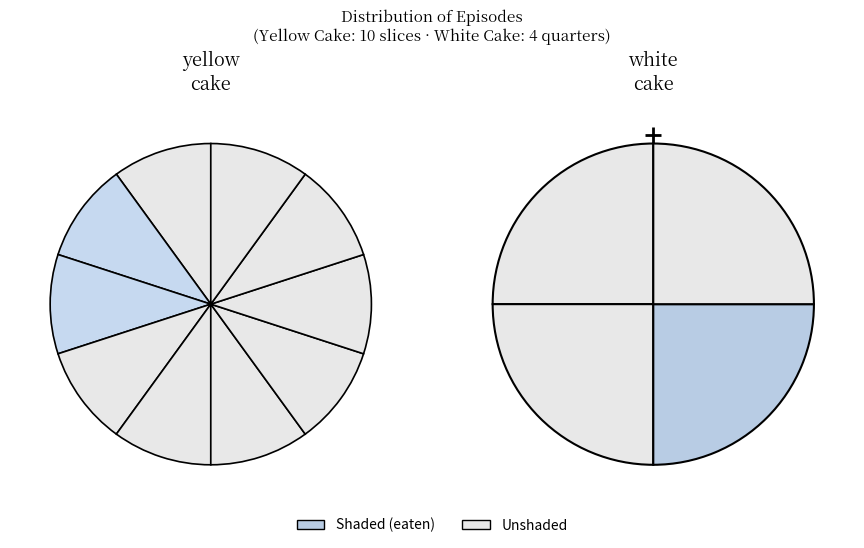

True or false: 7 accounts for 1% of the total.

False